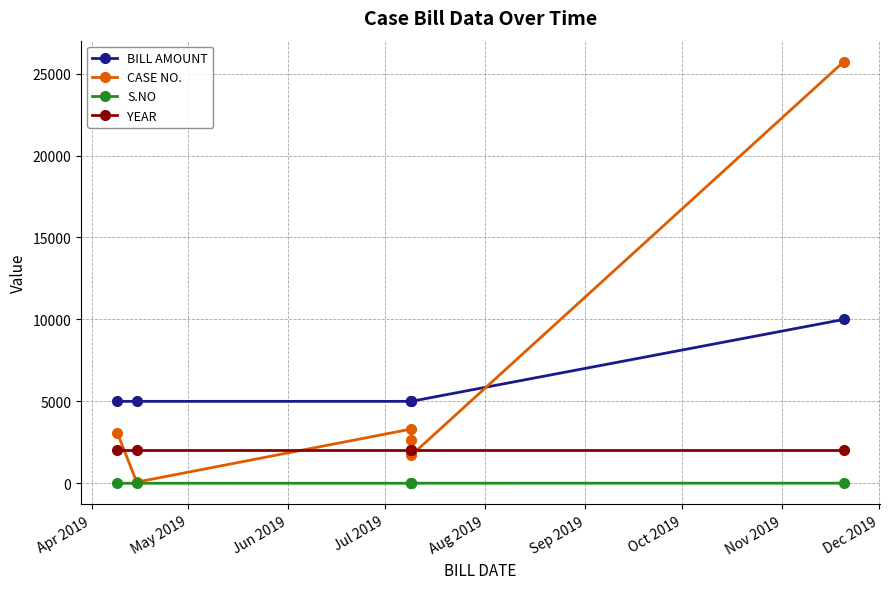

Between Apr 2019 and Jul 2019, which series saw the biggest shift?

CASE NO.